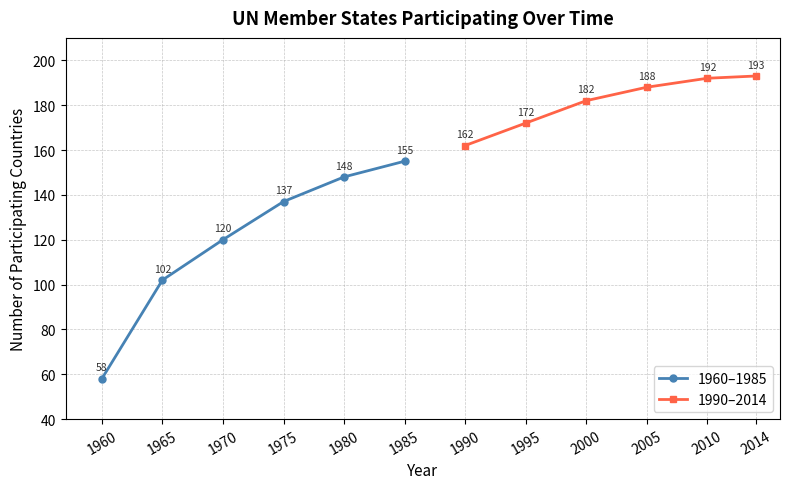

The 1990–2014 series shows 274 at 2010. True or false?

False